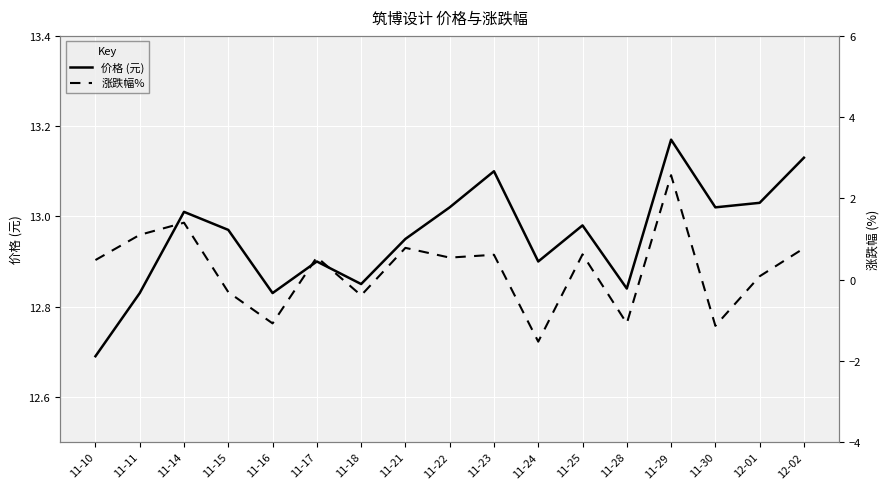

At which category does 价格 (元) reach its first local valley?

11-16